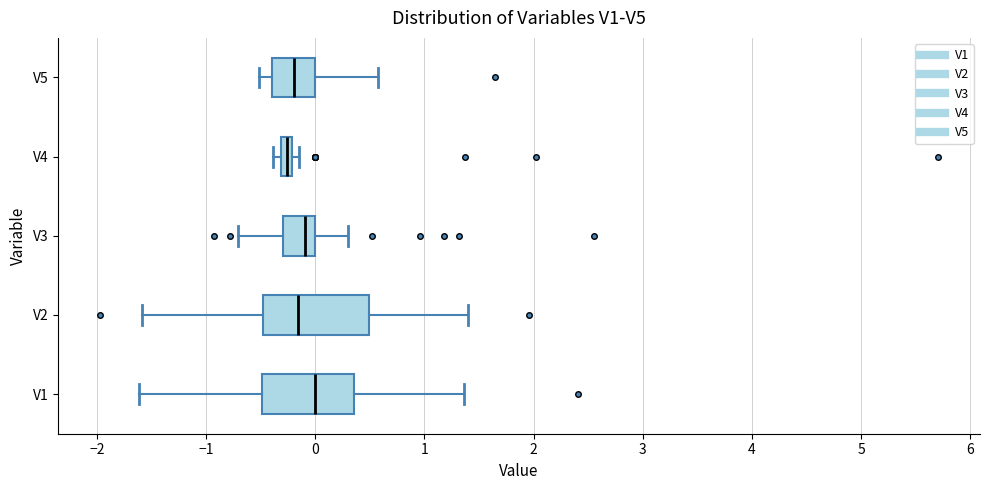

Where does the left whisker of the box for V1 end on the x-axis? The values are not printed on the chart, so give them approximately, as read against the axis.

-1.6